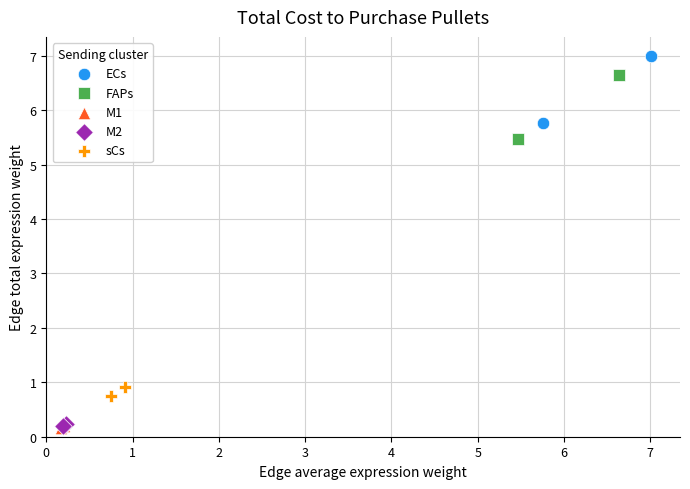

Which series contains the highest Y value?

ECs